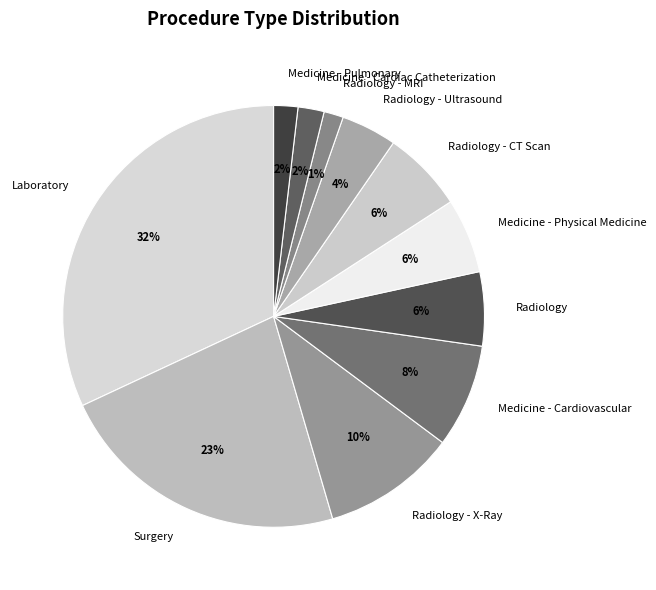

Is it true that Laboratory is 32% of the pie?

True